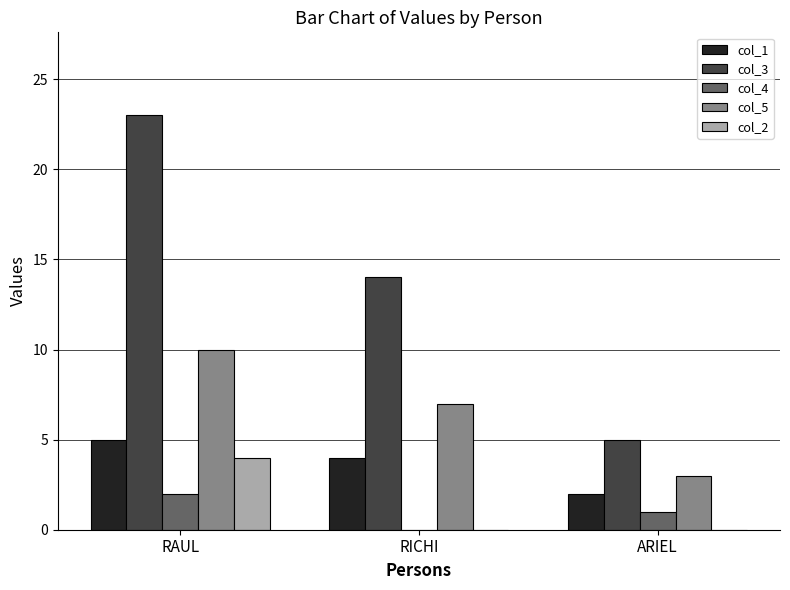

Is it true that col_4 equals 2 at RAUL?

True